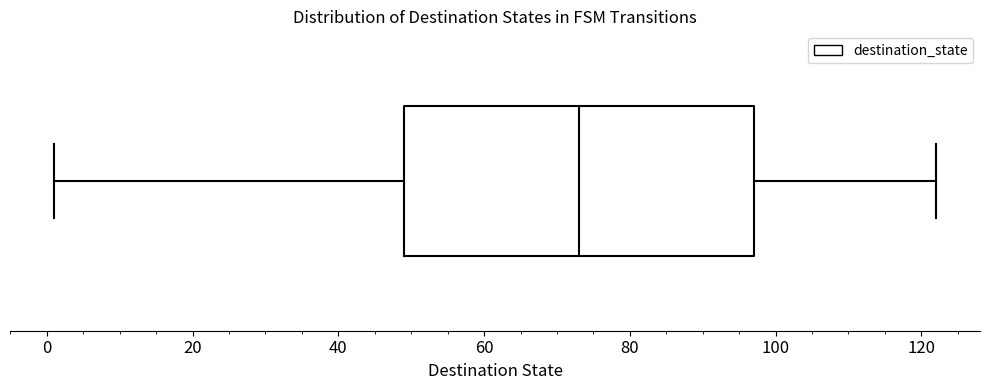

Read this box plot against the x-axis: the position of the median line, the range covered by the box, and the ends of both whiskers. The values are not printed on the chart, so give them approximately, as read against the axis.

median 74, box 50 to 98, whiskers 2 to 122